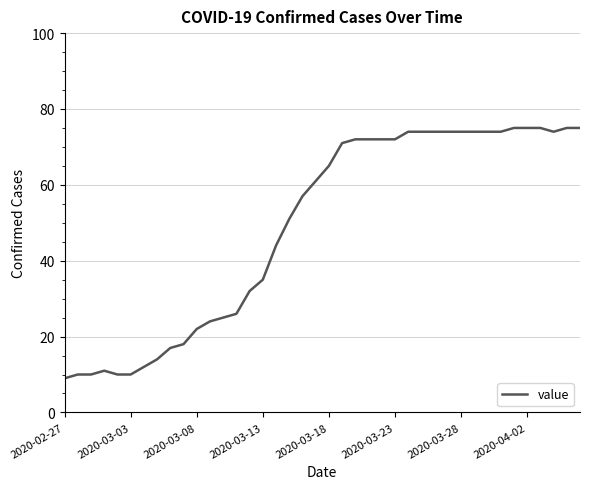

What is the smallest value displayed?

9